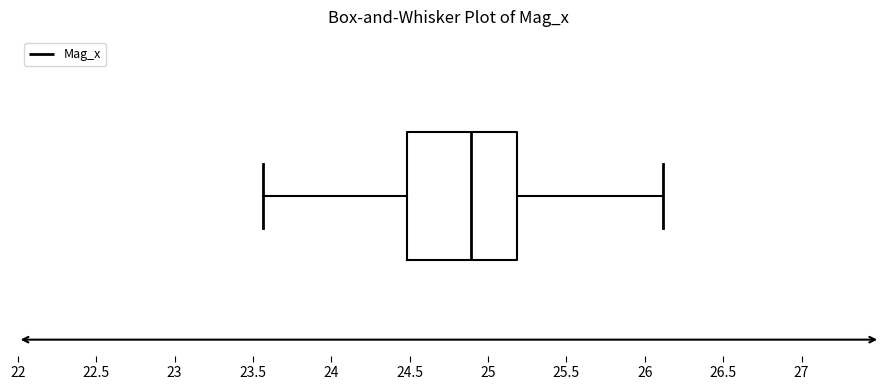

Where does the left whisker of the box end on the x-axis? The values are not printed on the chart, so give them approximately, as read against the axis.

23.55